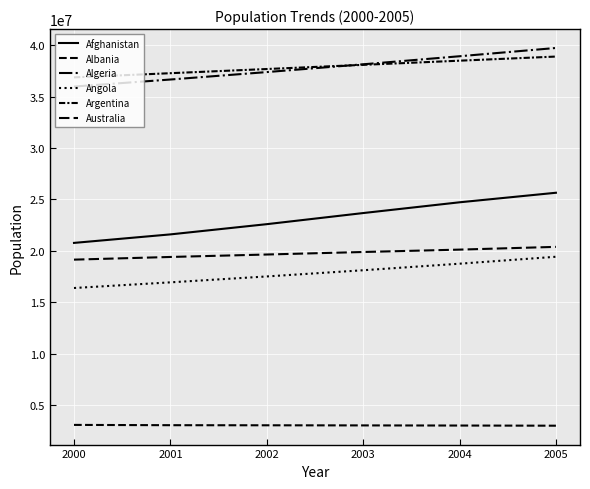

What is the difference between the maximum and minimum values in the Angola series?

3038127